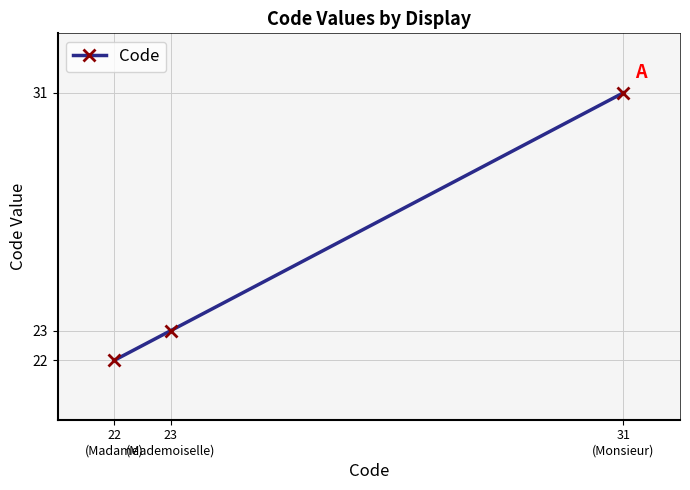

Which has a higher value, 23
(Mademoiselle) or 31
(Monsieur)?

31
(Monsieur)